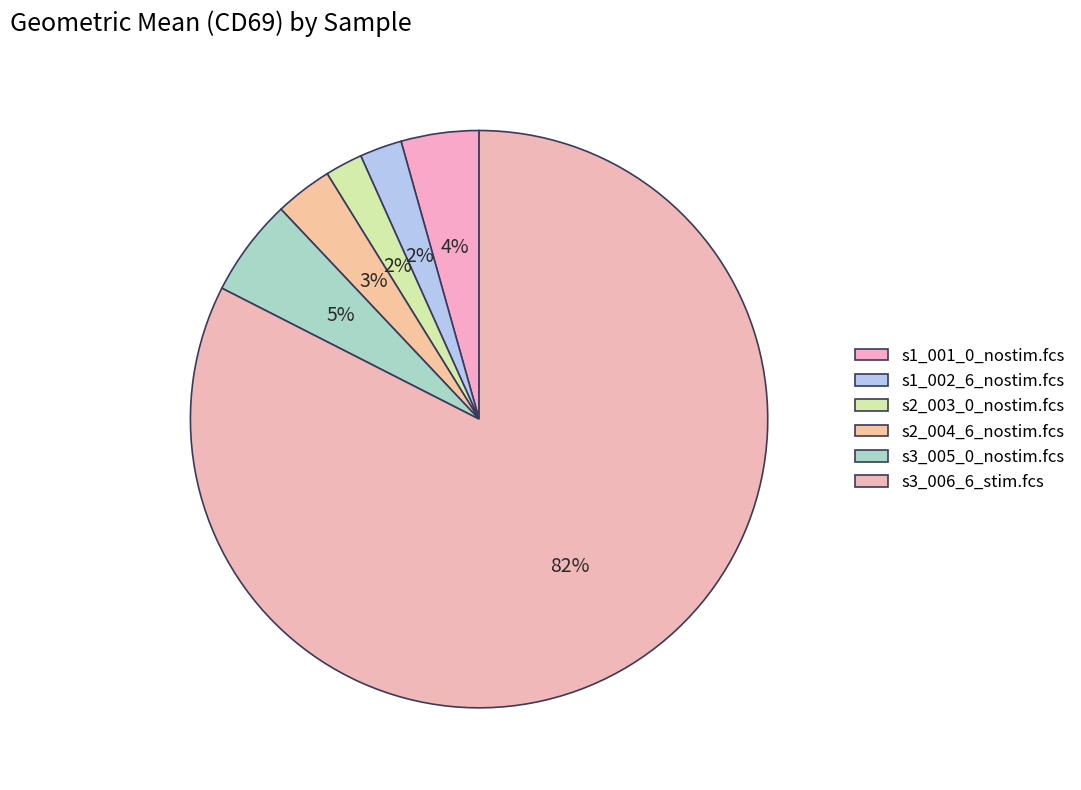

Which slice is the largest?

s3_006_6_stim.fcs